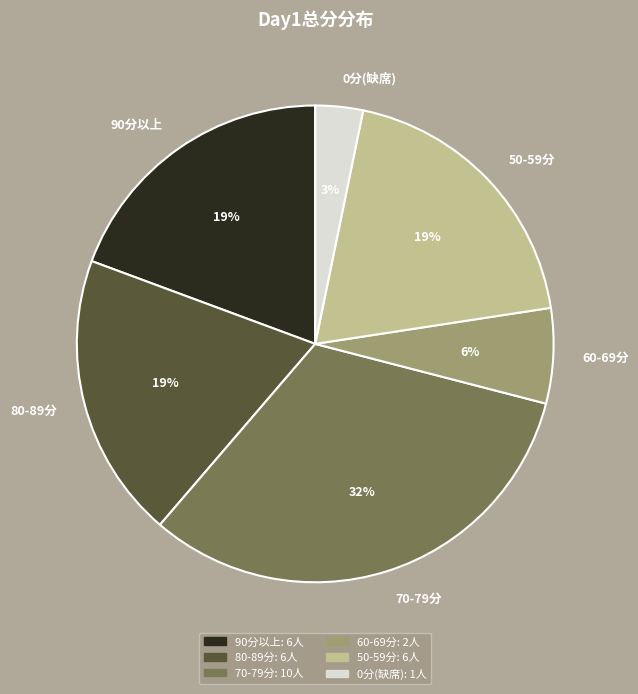

What is the ratio of the value at 50-59分 to the value at 90分以上?

1.0